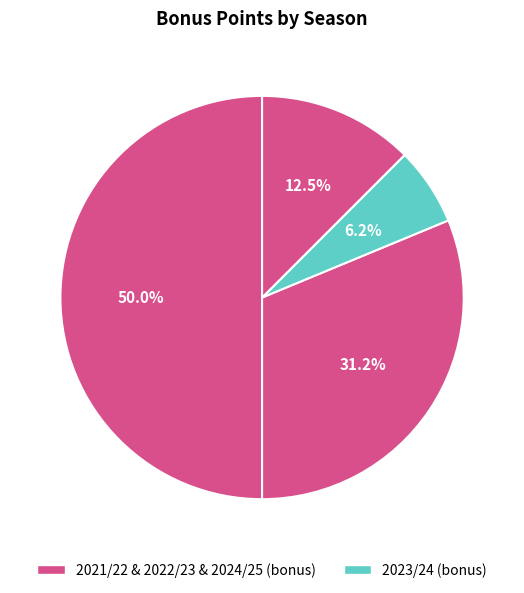

Rank the categories by value from lowest to highest.

2023/24, 2024/25, 2022/23, 2021/22